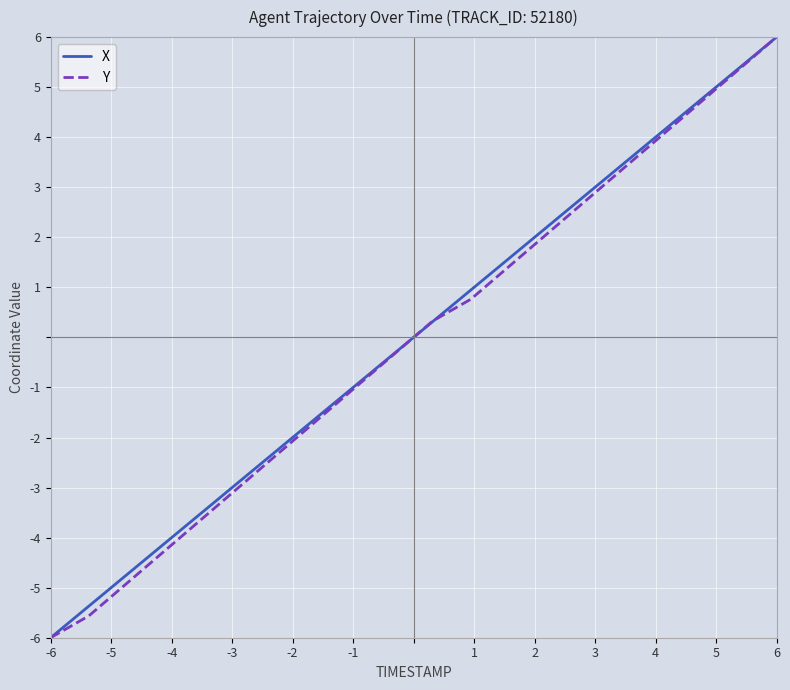

How many values in the Y series exceed 0?

10